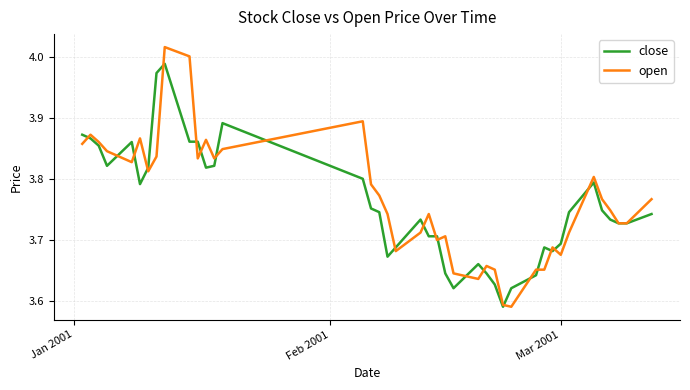

Which series has the largest range (max minus min)?

open